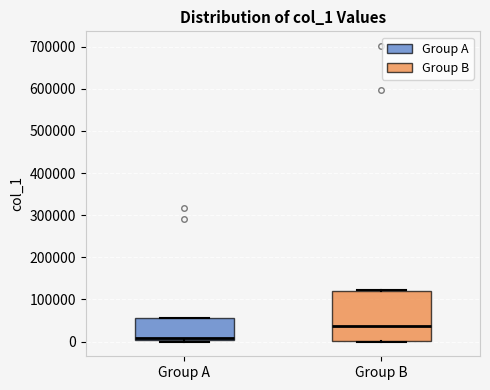

Where does the median line of the box for Group A sit on the y-axis? The values are not printed on the chart, so give them approximately, as read against the axis.

10000